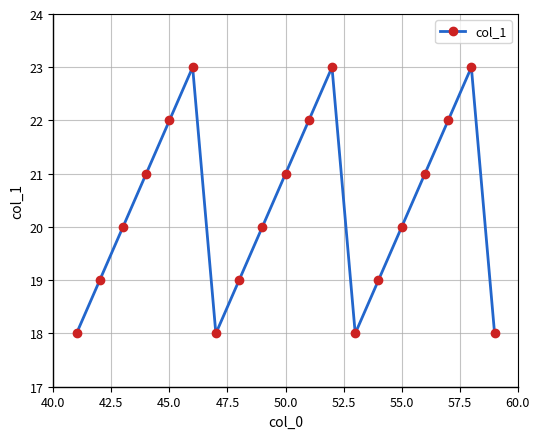

What is the maximum value shown in the chart?

23